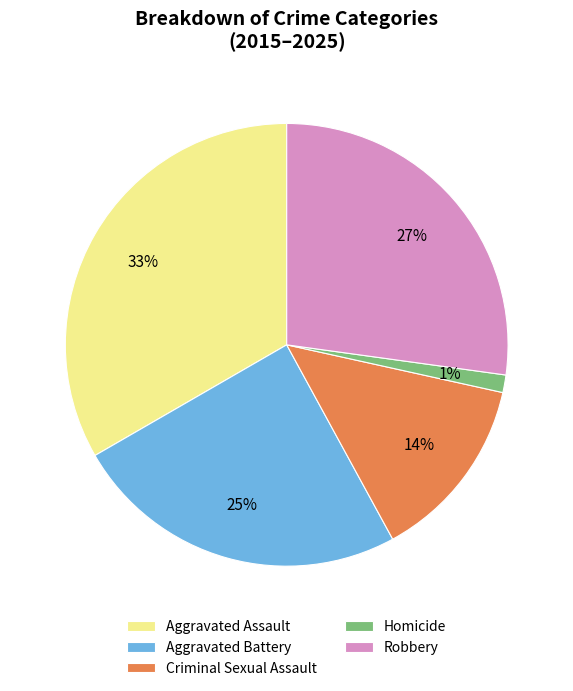

What percentage is the Robbery slice, to the nearest percent?

27%